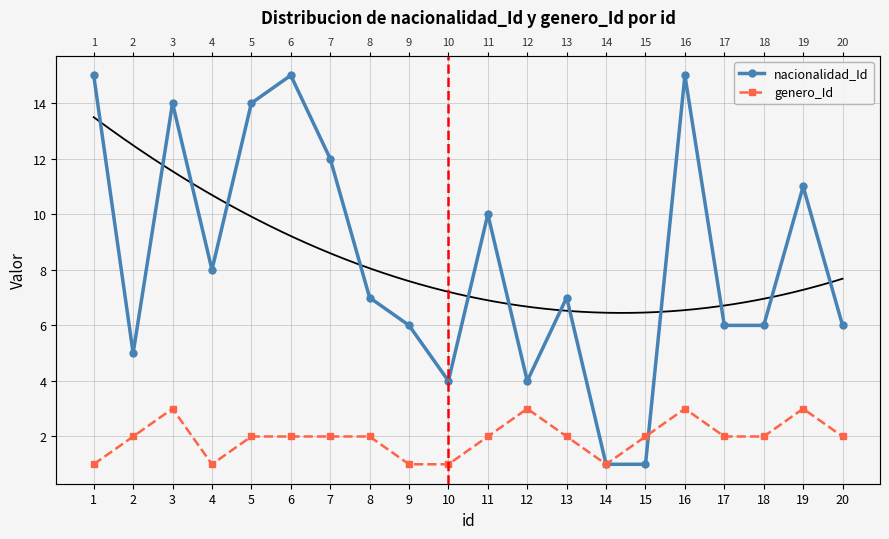

What is the difference between the second highest and minimum values in the nacionalidad_Id series?

14